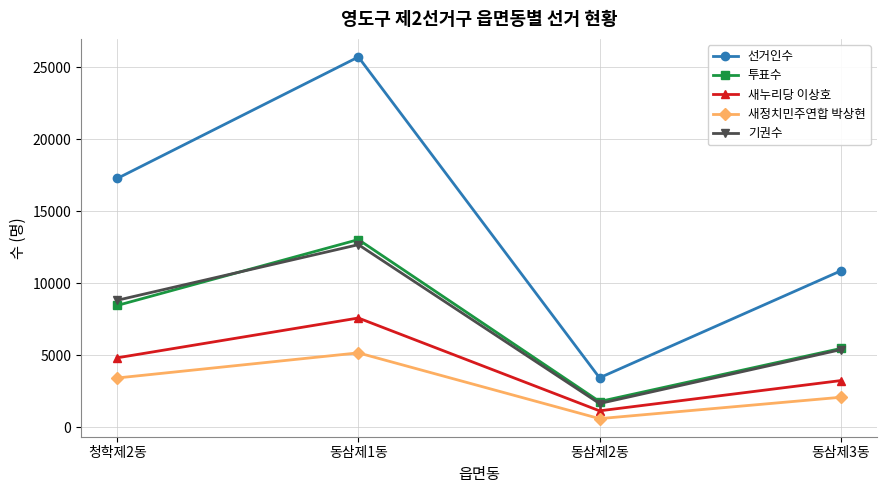

What is the highest value of the 기권수 series?

12683